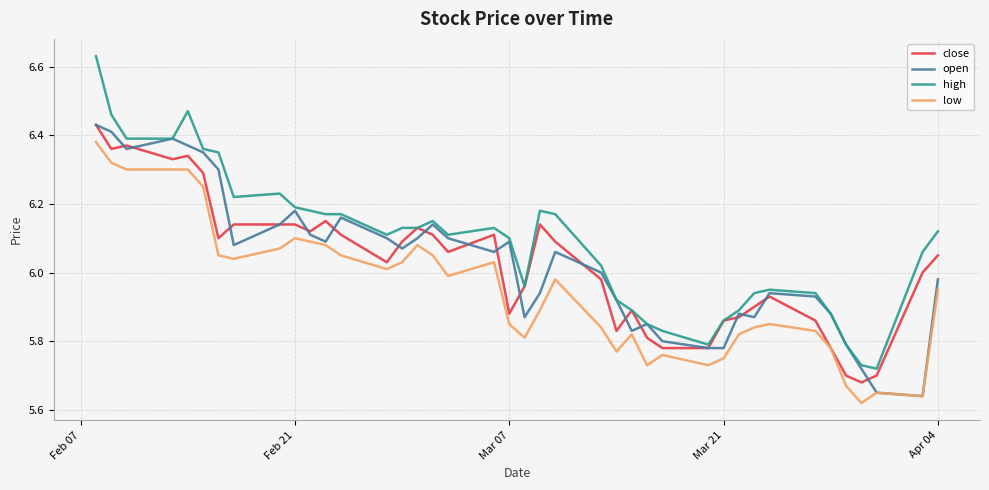

Rank the series at Mar 07 from lowest to highest value.

low, close, open, high